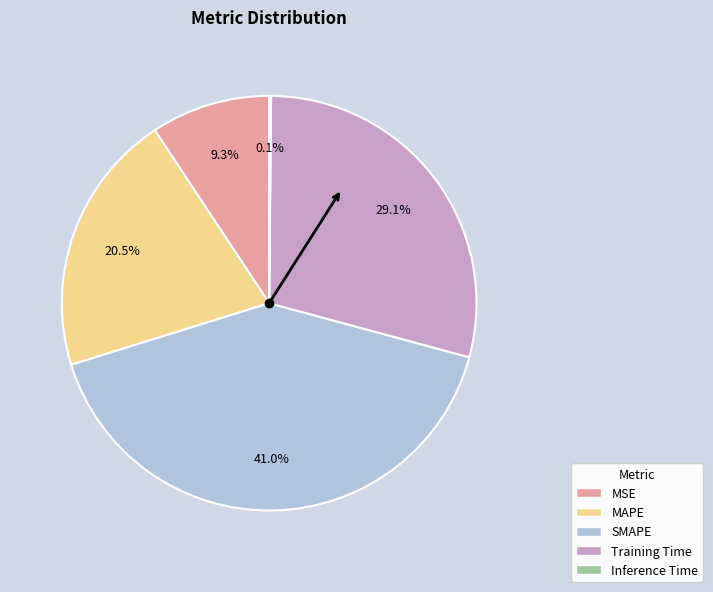

Is there any slice that represents more than half of the pie?

No